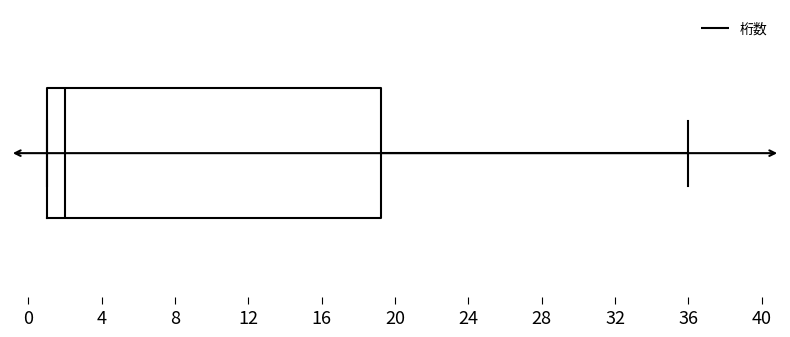

Read this box plot against the x-axis: the position of the median line, the range covered by the box, and the ends of both whiskers. The values are not printed on the chart, so give them approximately, as read against the axis.

median 2.0, box 1.0 to 19.5, whiskers 1.0 to 36.0